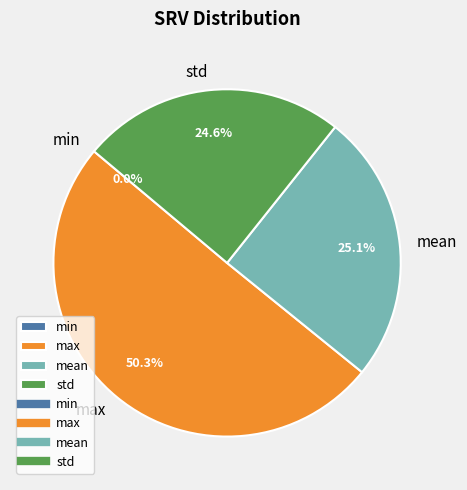

Which slice represents more than half of the pie?

max